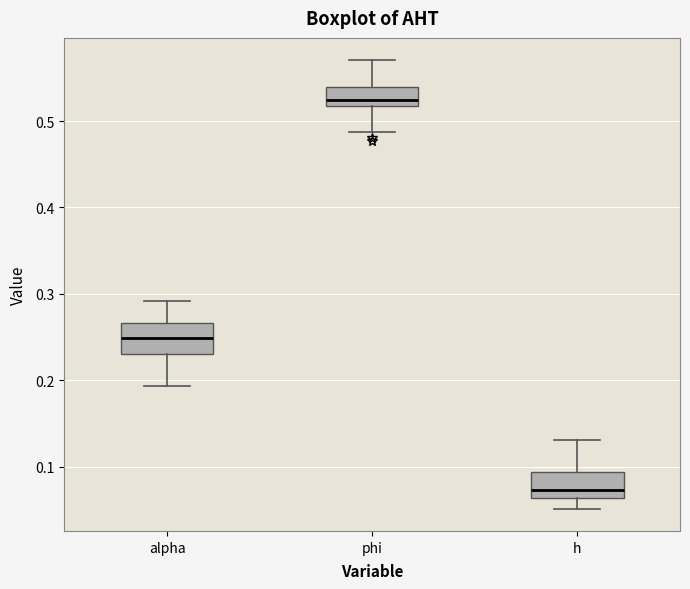

Which box has the lowest median line?

h